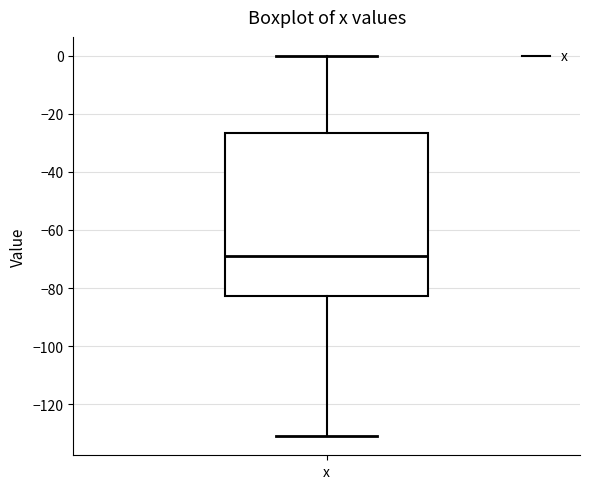

Where is the upper edge of the box for x on the y-axis? The values are not printed on the chart, so give them approximately, as read against the axis.

-26